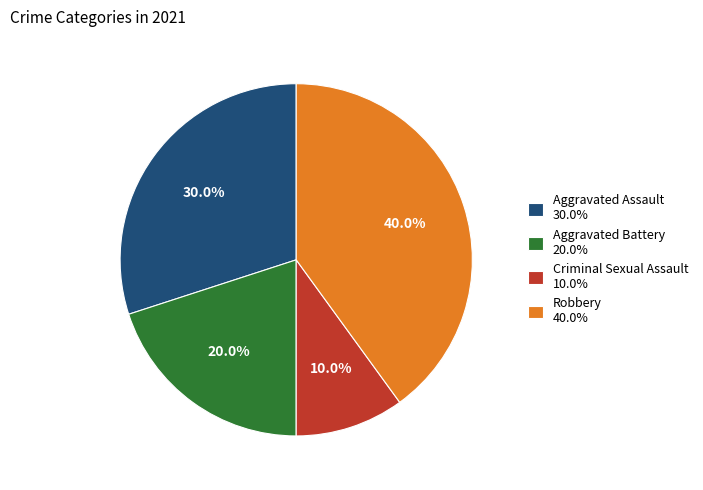

Which has a higher value, Aggravated Assault 30.0% or Criminal Sexual Assault 10.0%?

Aggravated Assault 30.0%